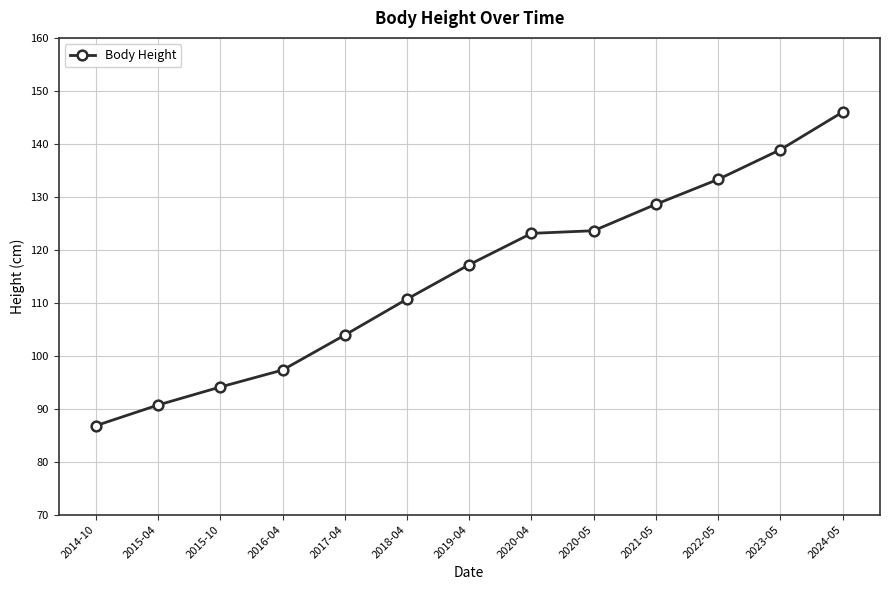

Where does the data first go above 117?

2019-04